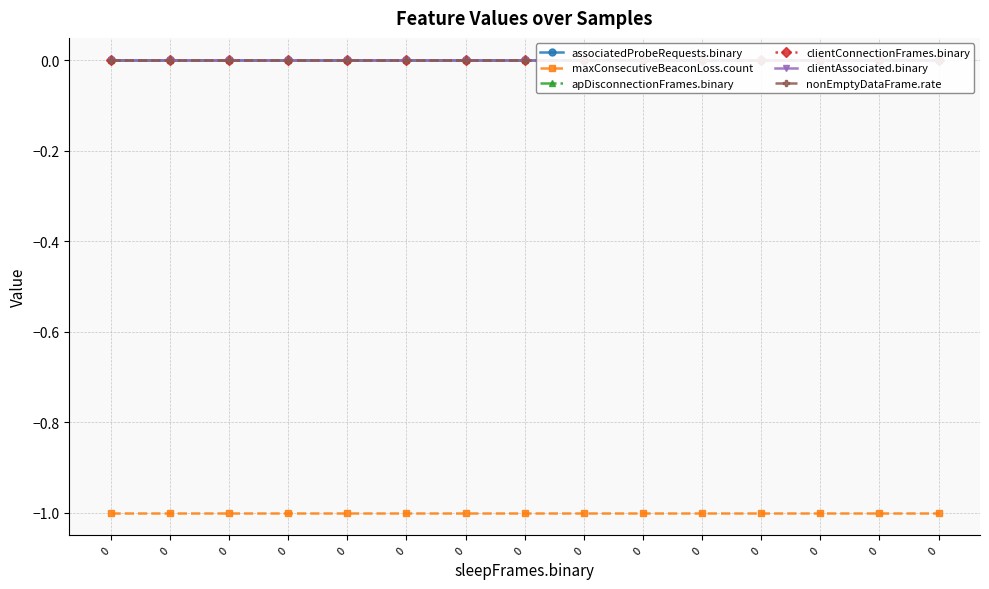

The value of clientAssociated.binary at 0 is 0. True or false?

True